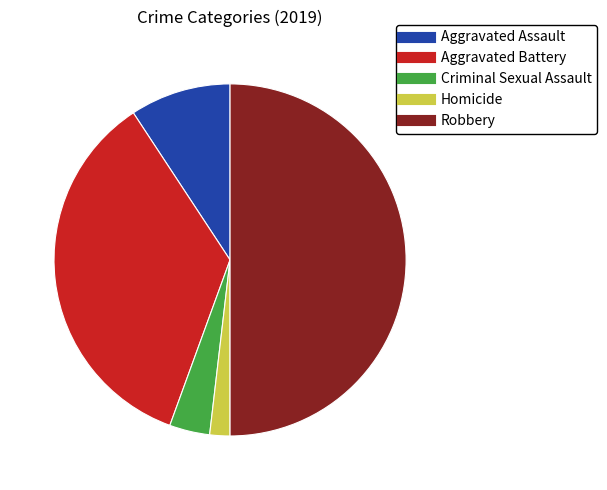

How many slices are in this pie chart?

5